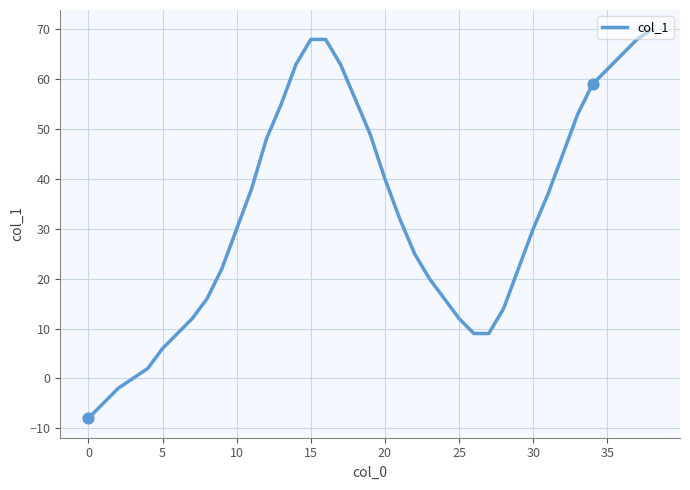

What is the greatest value displayed?

70